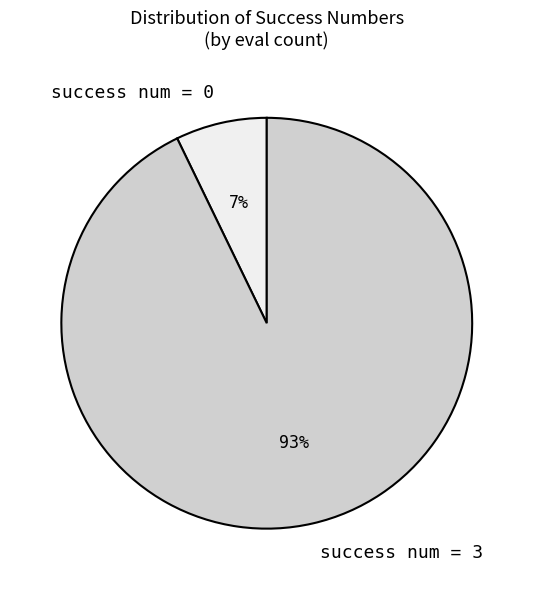

Which has a higher value, success num = 0 or success num = 3?

success num = 3